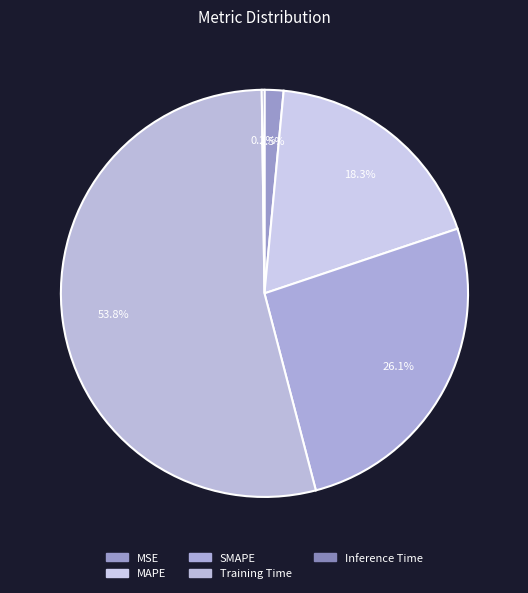

Does Training Time account for over 50% of the chart?

Yes